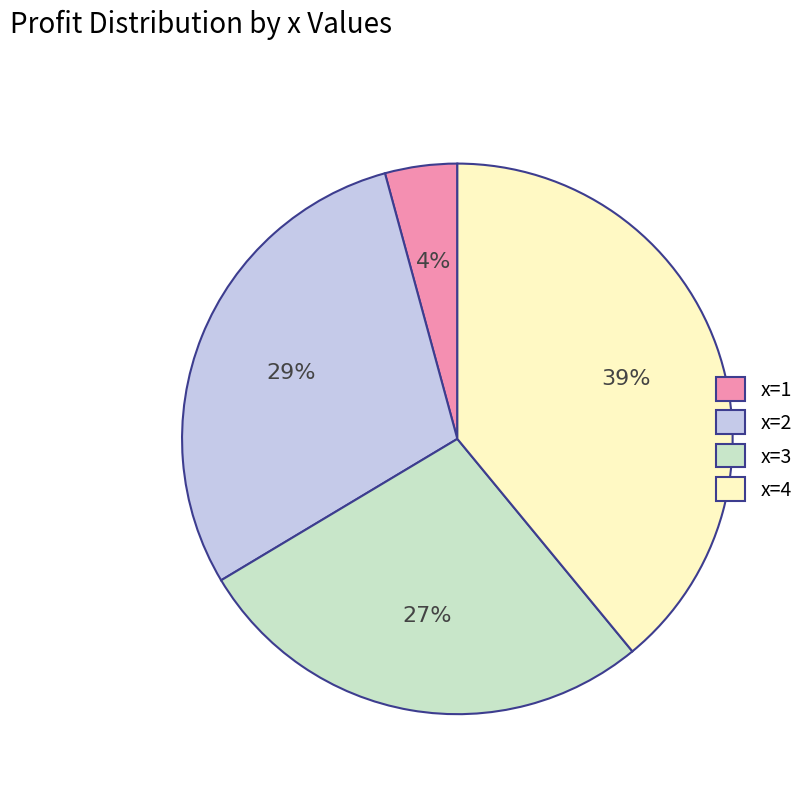

Count the number of slices in the pie.

4